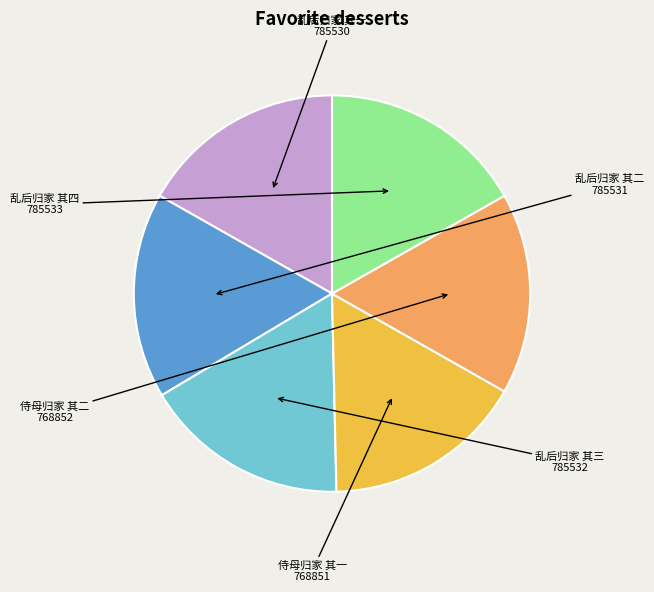

Is it true that 乱后归家 其三 is 17% of the pie?

True